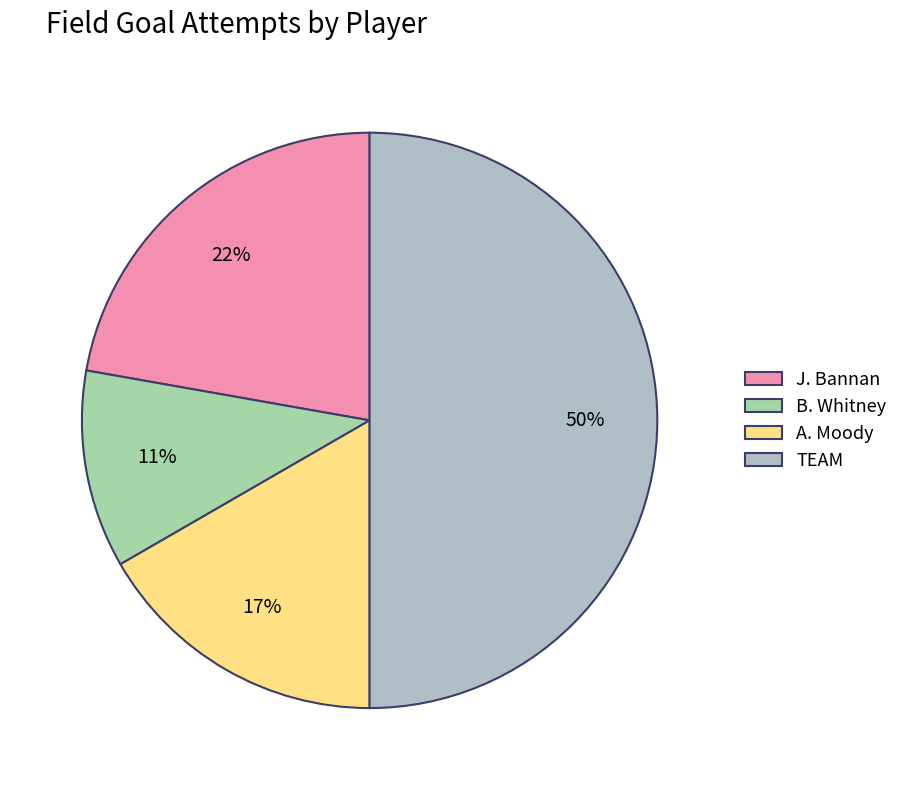

Count the number of slices in the pie.

4